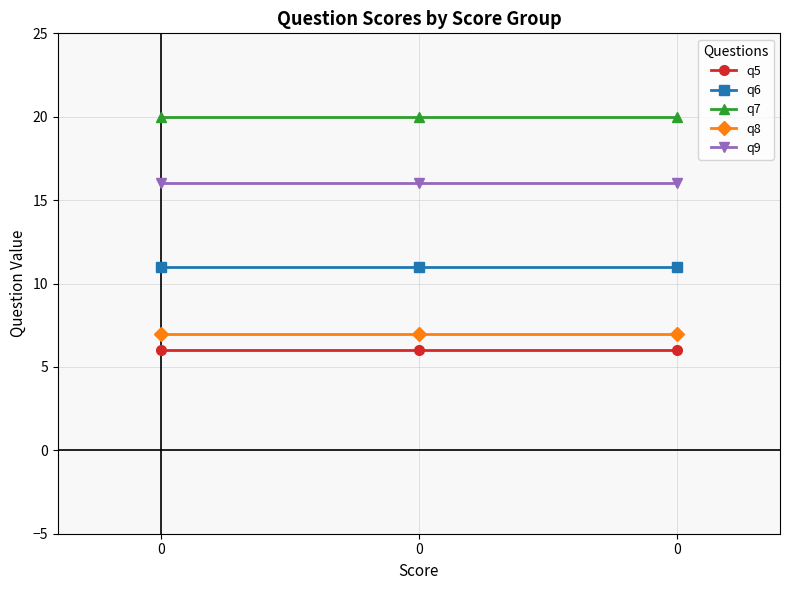

At how many categories does at least one series exceed 19?

3